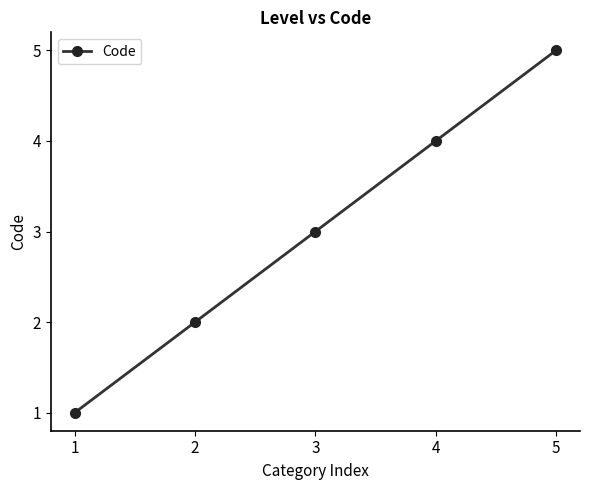

Reading left to right, list all the values displayed in this chart.

1=1	2=2	3=3	4=4	5=5